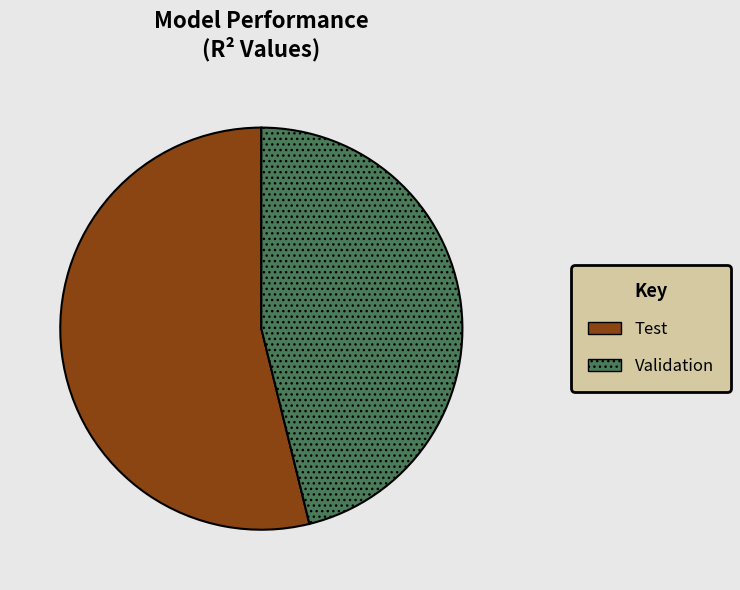

Is Test the majority of the pie?

Yes